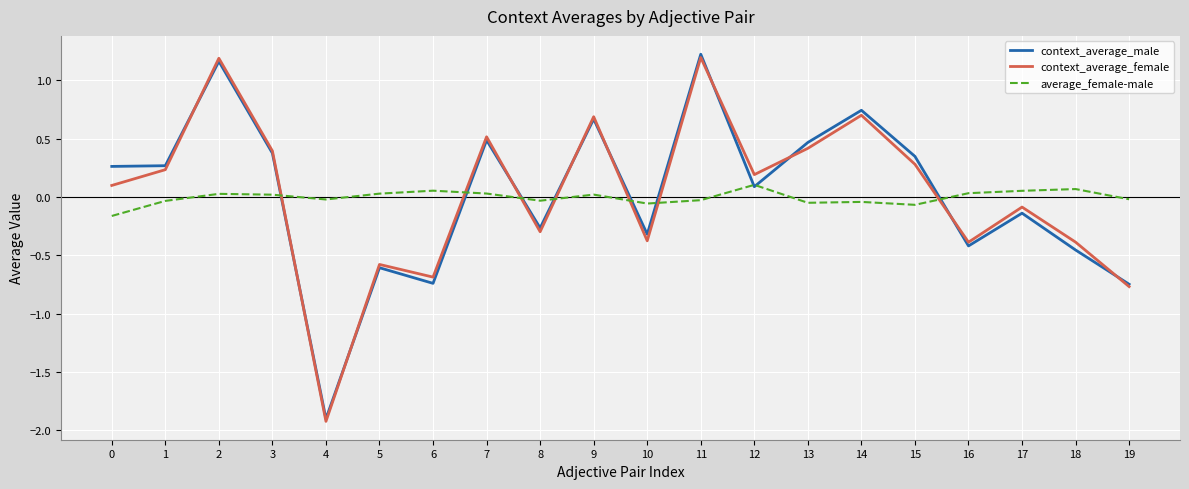

What is the difference between the highest and lowest values at 6?

0.8